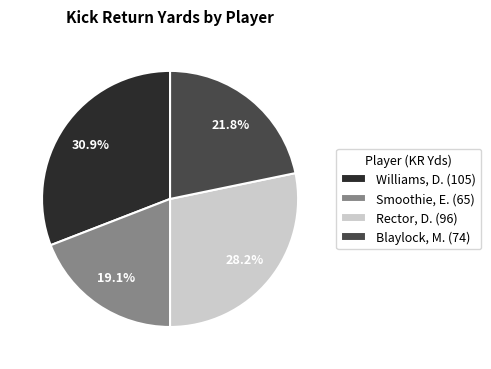

Is it true that Rector, D. is 28% of the pie?

True